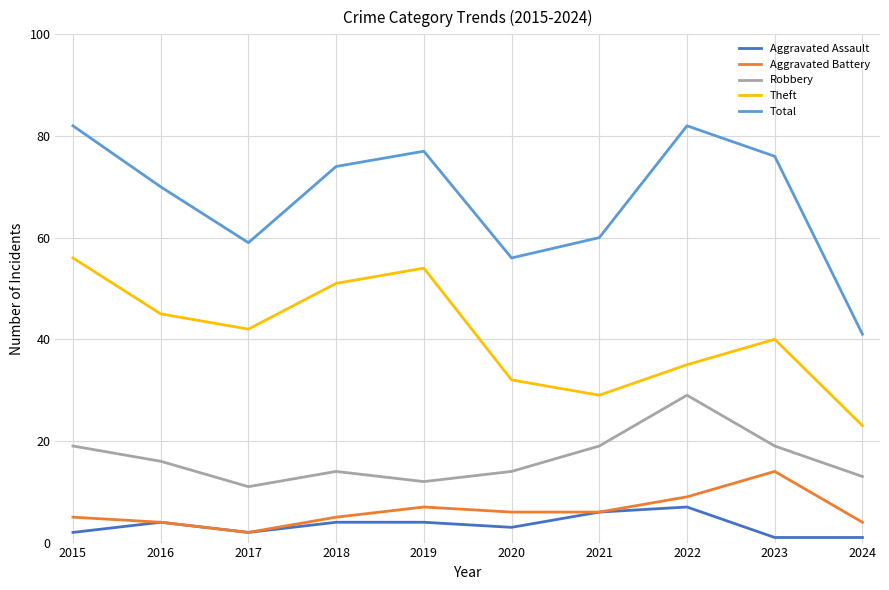

What is the maximum value for Total?

82